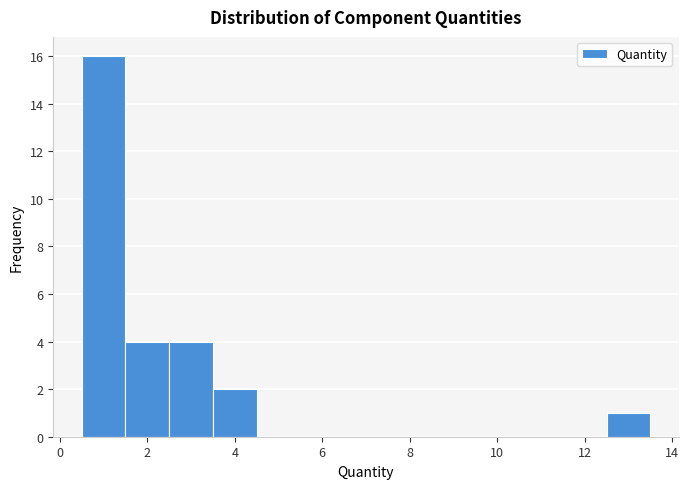

What is the height of the bar covering 0.5 to 1.5 on the x-axis? Neither the bar edges nor the heights are printed on the chart, so give them approximately, as read against the axes.

16